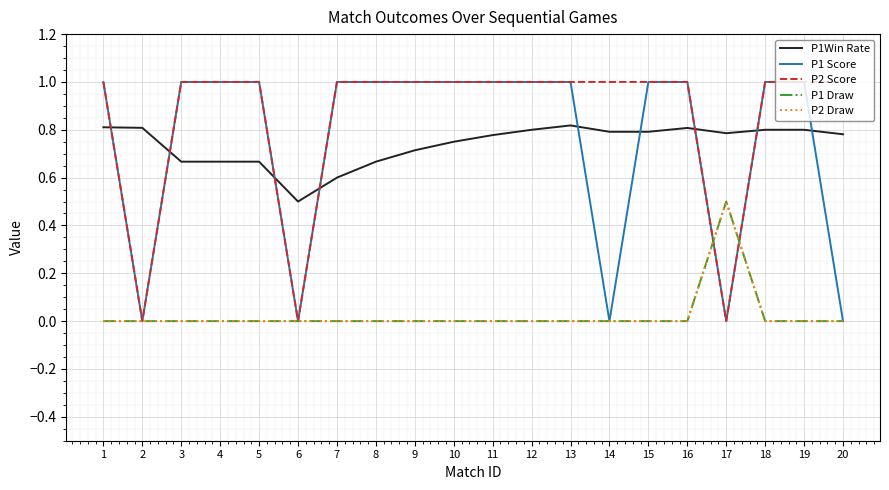

At how many categories does at least one series exceed 0?

20